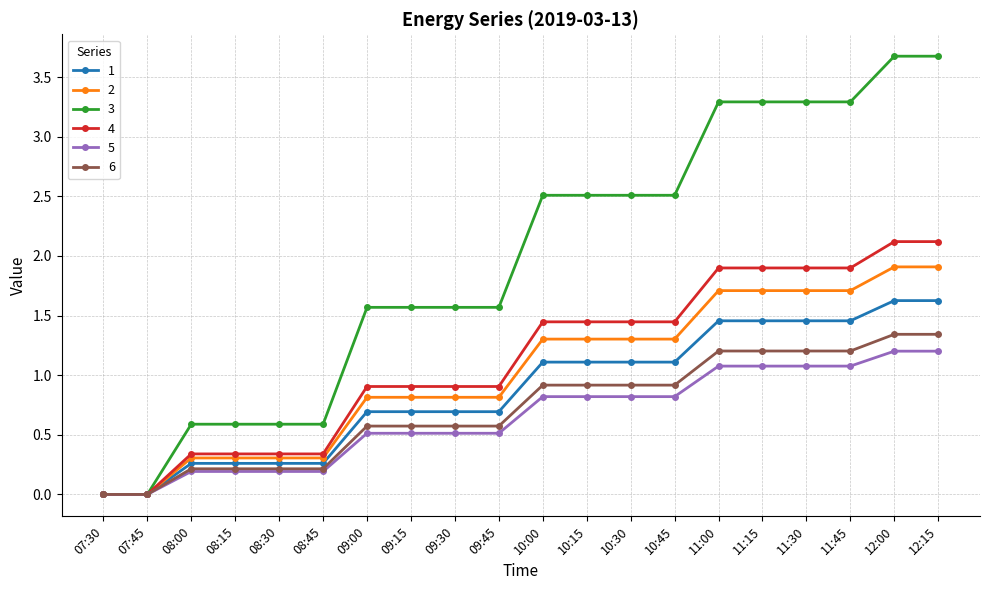

Is the value of 3 at 11:45 greater than the value of 5 at 07:45?

Yes